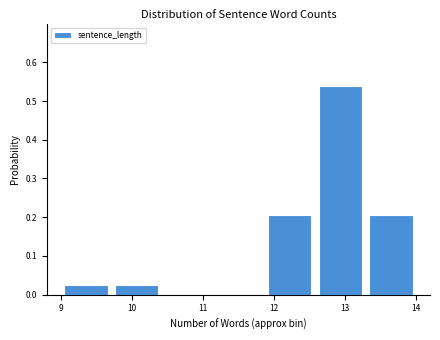

Reading left to right, list every bar in this chart as the range it spans on the x-axis followed by its height. Neither the bar edges nor the heights are printed on the chart, so give them approximately, as read against the axes.

9.0 to 9.7: 0.03
9.7 to 10.4: 0.03
10.4 to 11.1: 0
11.1 to 11.9: 0
11.9 to 12.6: 0.21
12.6 to 13.3: 0.54
13.3 to 14.0: 0.21